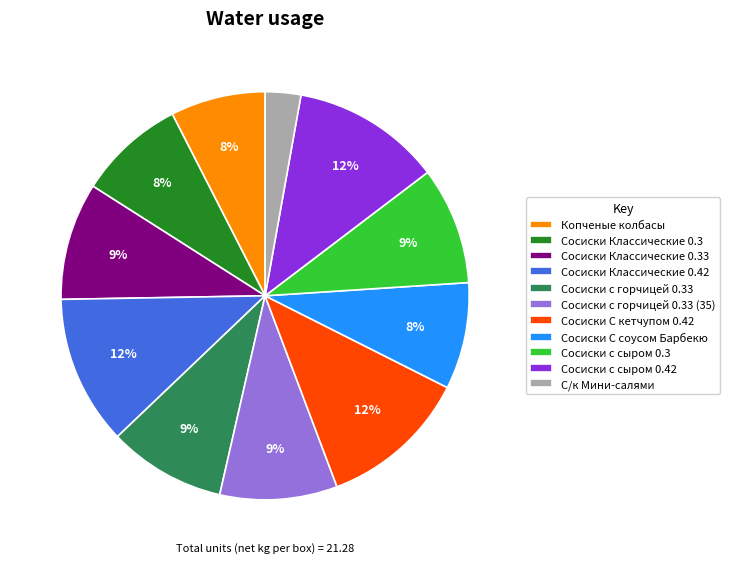

Combined, do Сосиски Классические 0.42 and Сосиски с горчицей 0.33 account for over 50%?

No